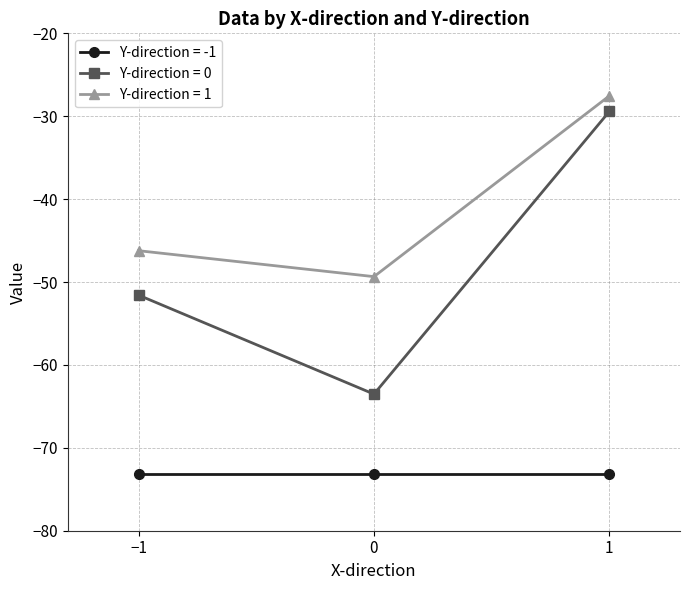

Rank the series by their average value, from highest to lowest.

Y-direction = 1, Y-direction = 0, Y-direction = -1